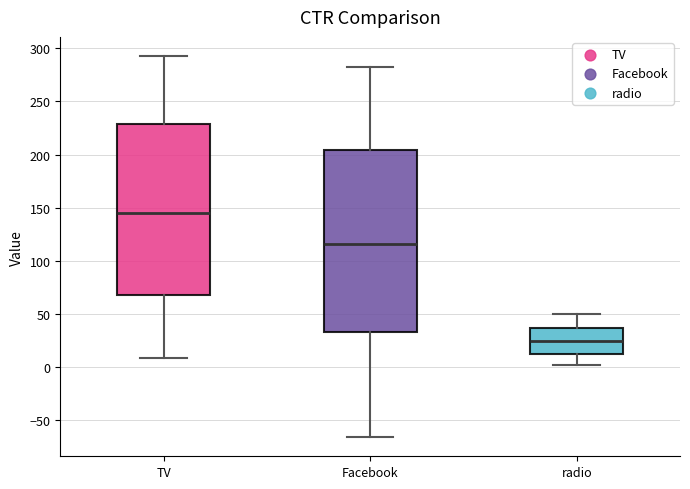

Which box's median line is the lowest?

radio